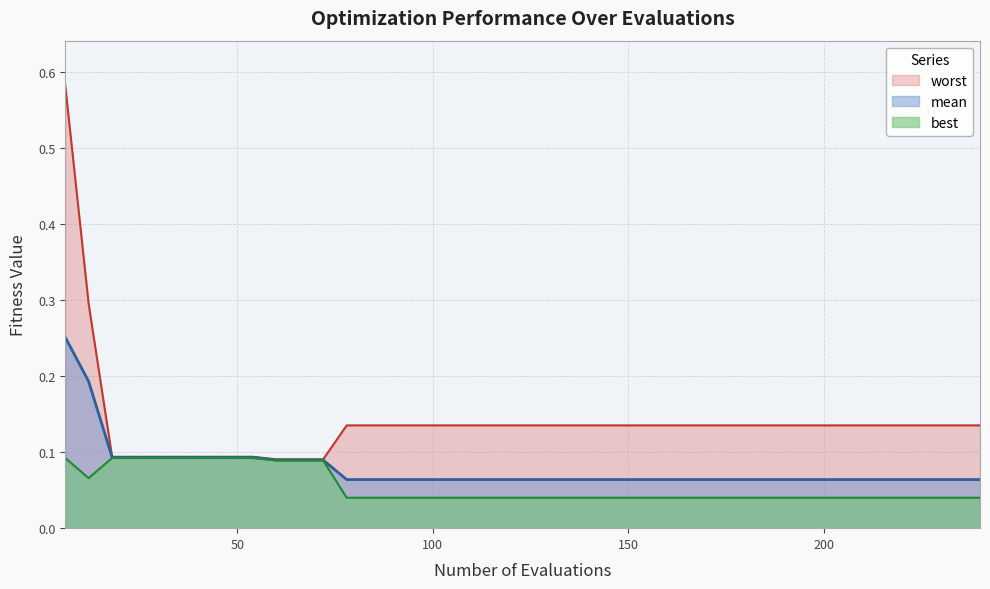

How many worst values are between 0 and 1?

40